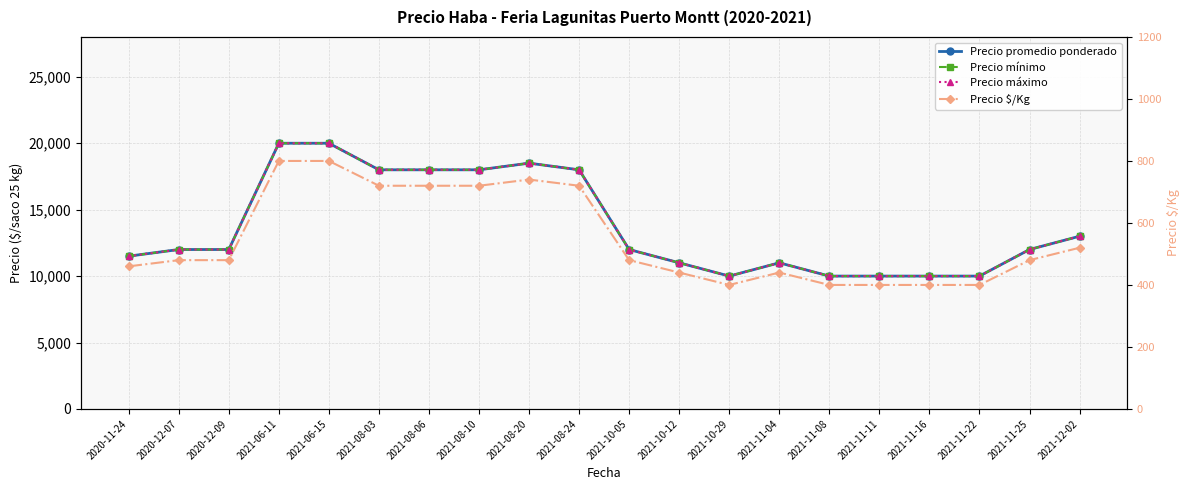

What is the label of the 9th point from the right?

2021-10-12